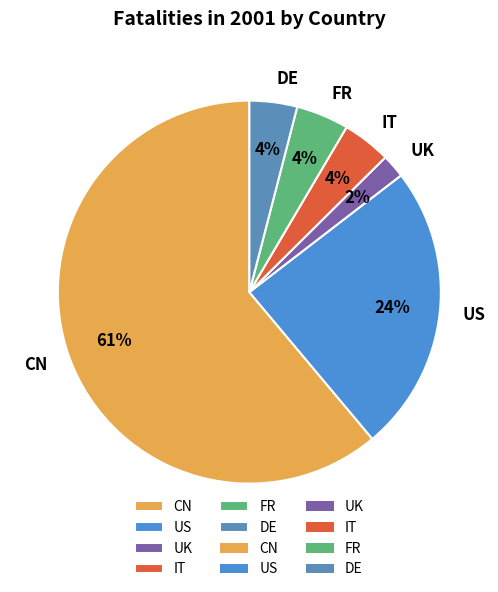

To the nearest percent, what portion does IT represent?

4%